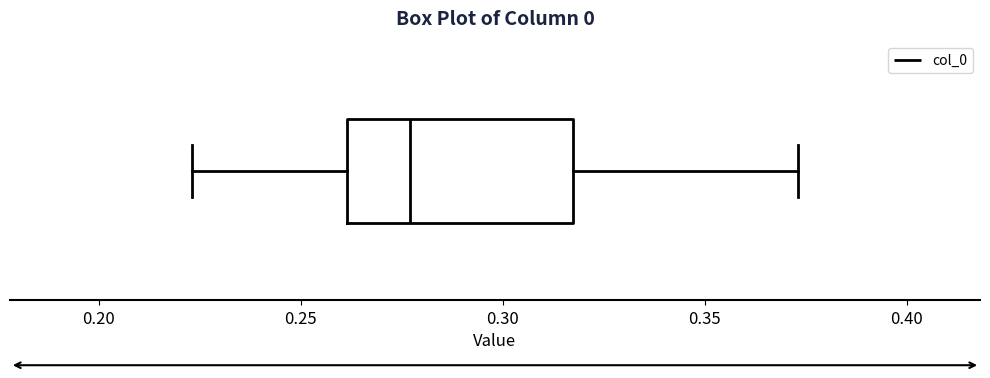

Transcribe this box plot: give where the median line is, the range the box spans, and where the two whiskers end, as read against the x-axis. The values are not printed on the chart, so give them approximately, as read against the axis.

median 0.275, box 0.260 to 0.315, whiskers 0.225 to 0.375